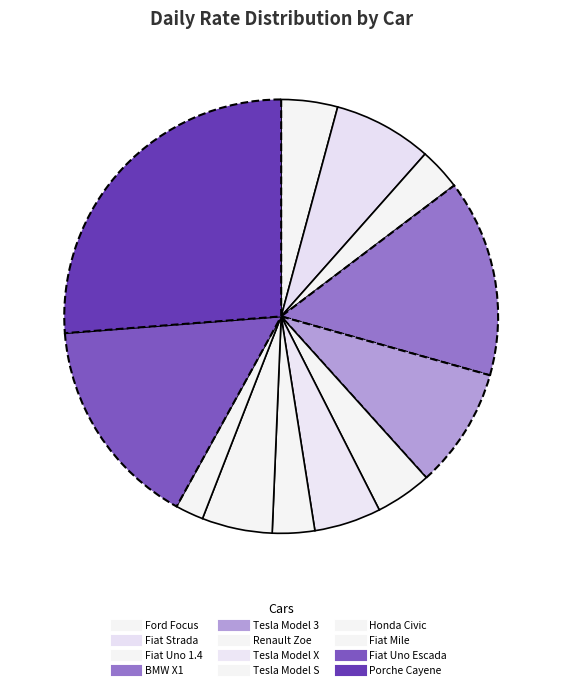

How many segments does this pie chart have?

12